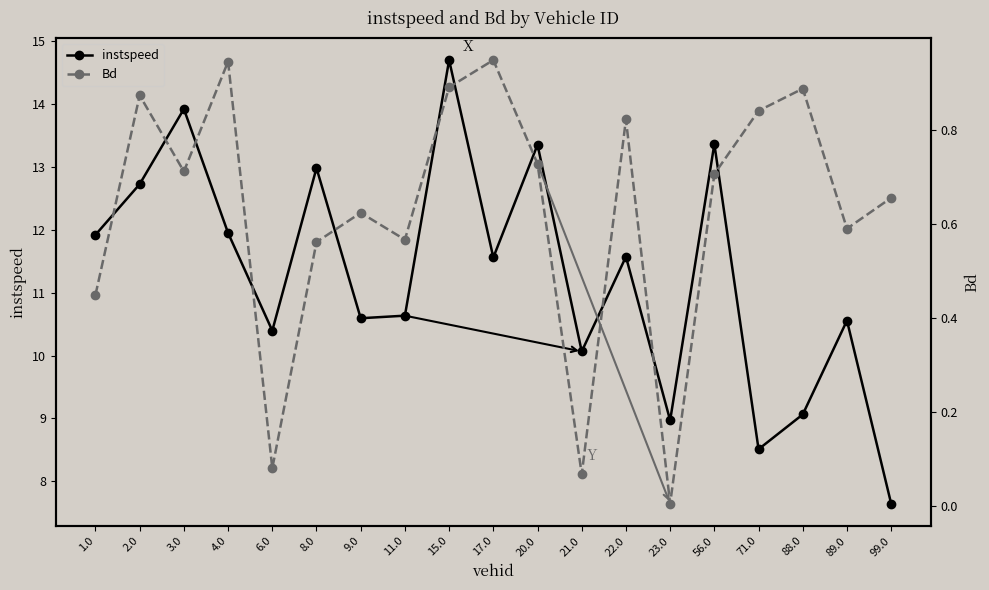

What is the sum of the instspeed values at 20.0 and 8.0?

26.3